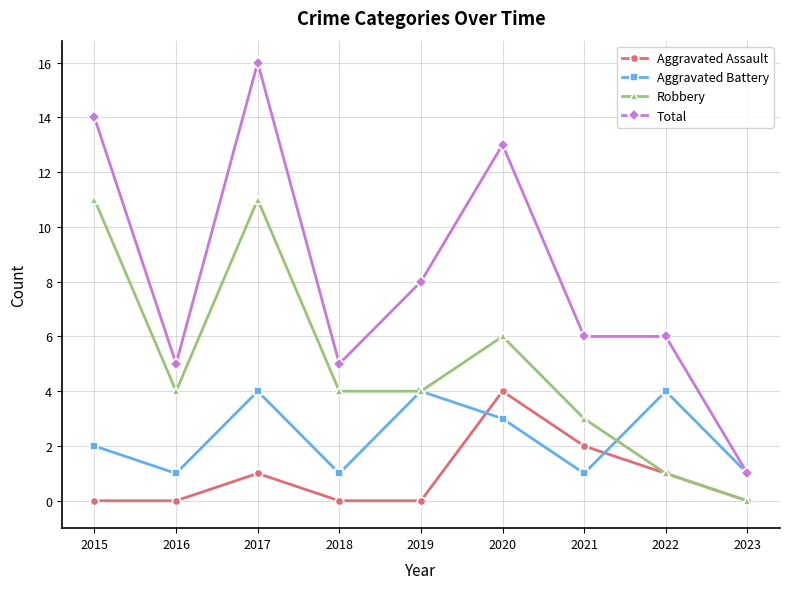

What is the value of the Aggravated Battery point at the 1st from the left?

2